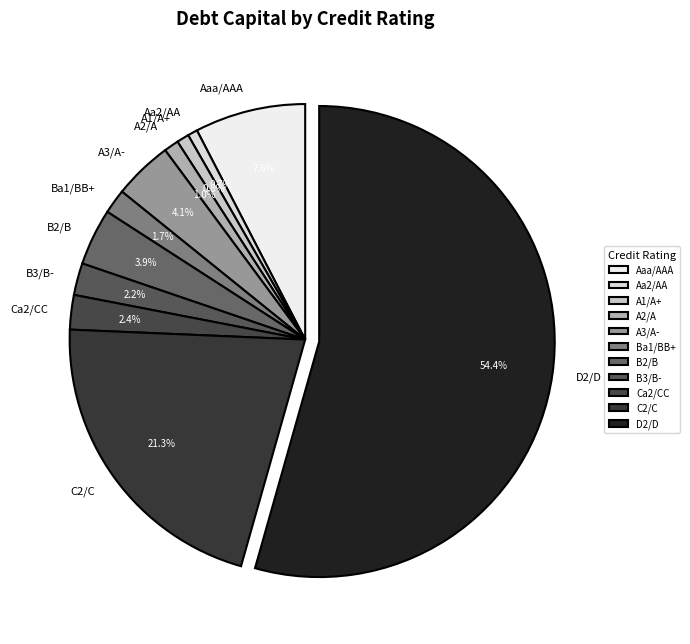

Which has a higher value, Aa2/AA or D2/D?

D2/D